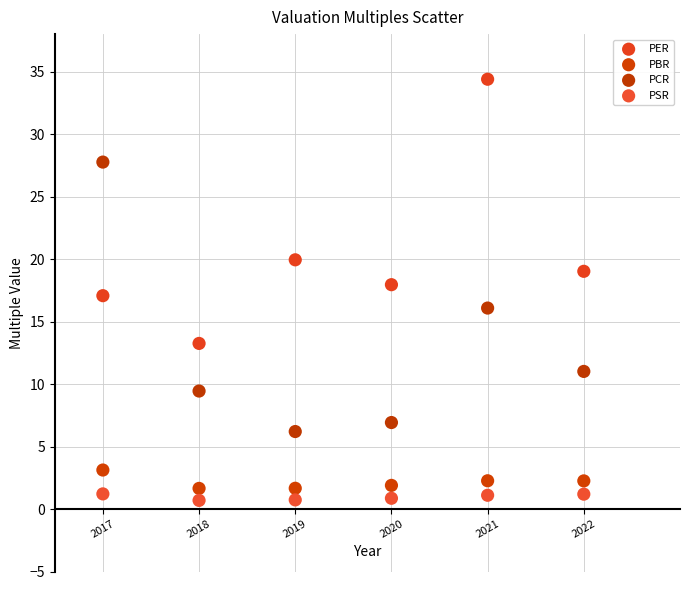

What is the X range (max minus min) for the scatter plot?

5.0